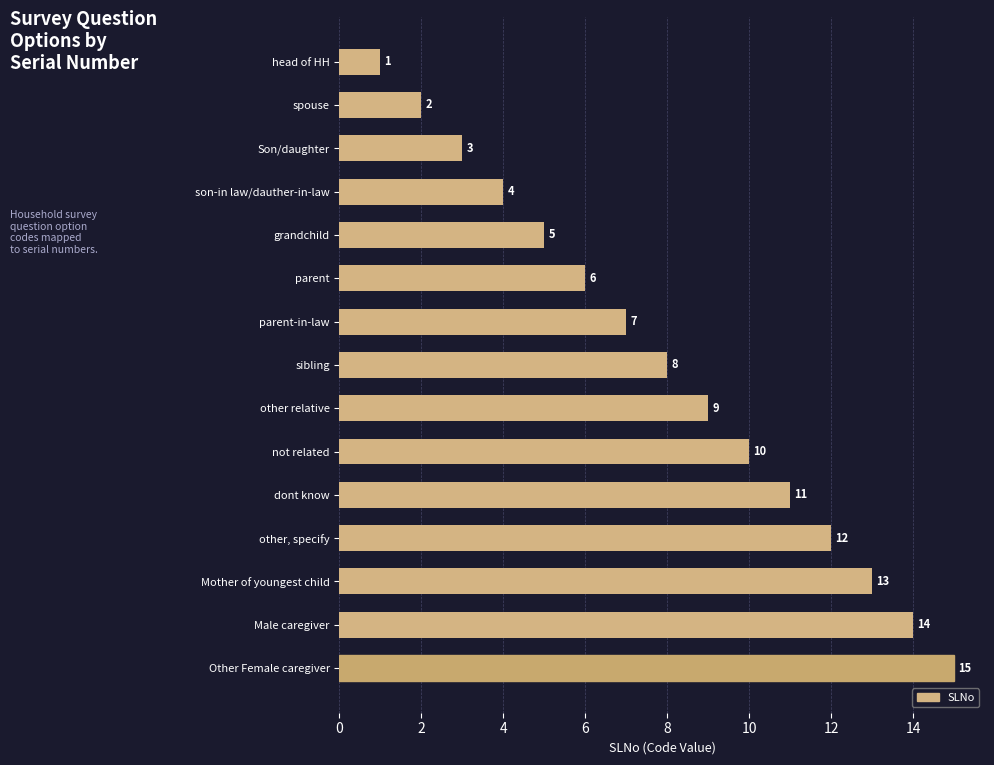

What is the smallest value displayed?

1